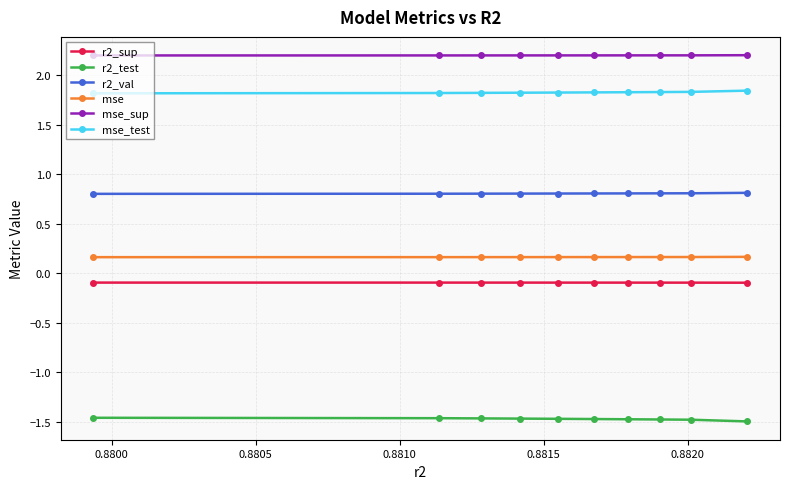

How many mse_sup values are between 2 and 3?

10